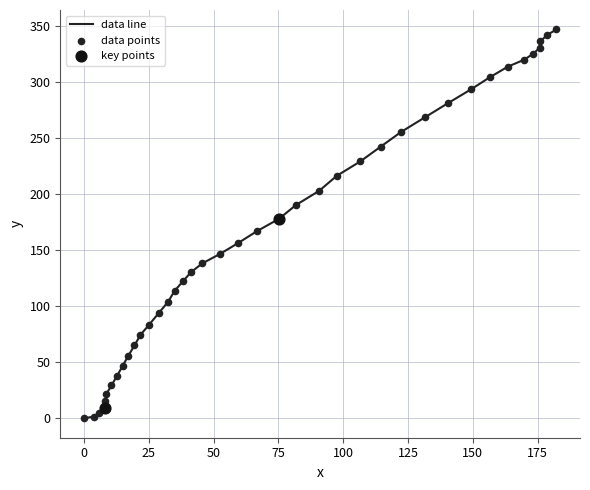

What is the maximum value shown in the chart?

347.1